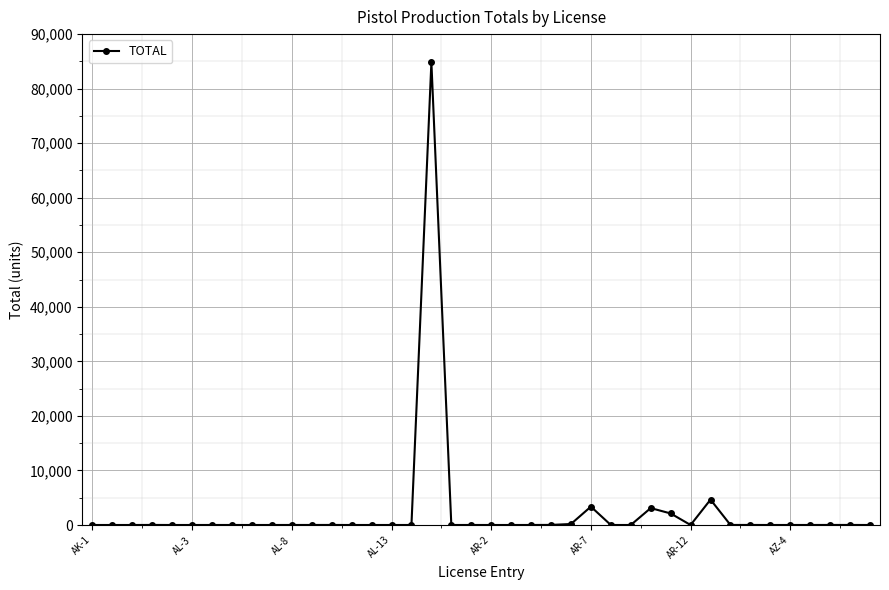

What is the sum of all values?

98409